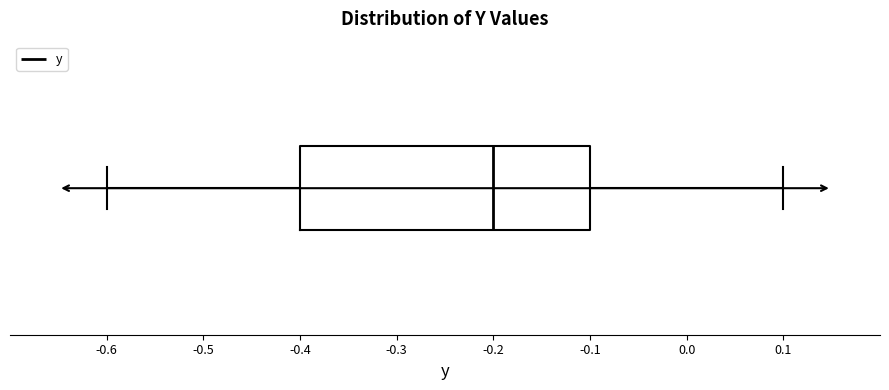

Where does the right whisker of the box end on the x-axis? The values are not printed on the chart, so give them approximately, as read against the axis.

0.1